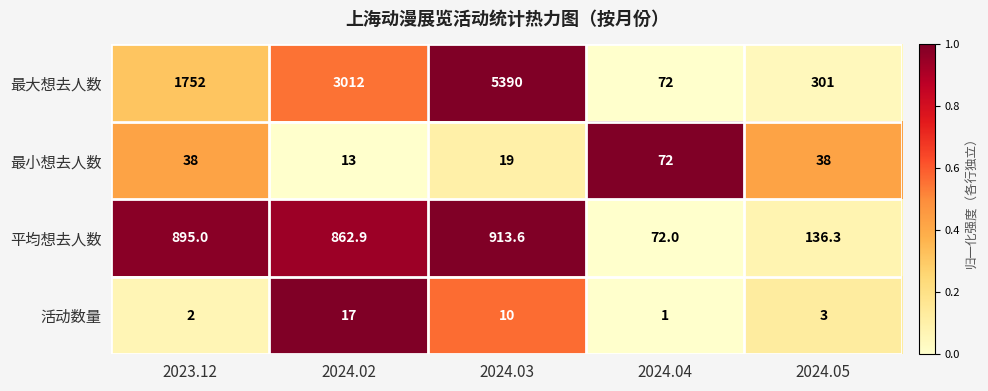

How many distinct data groups are displayed?

4